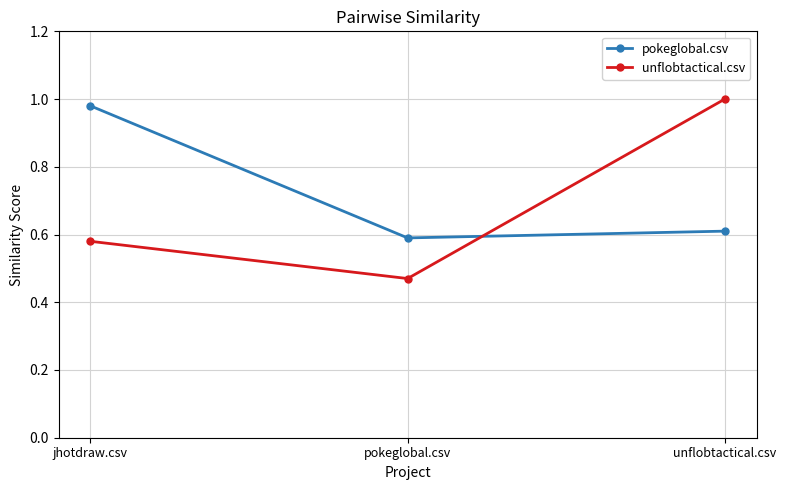

List the series in order of their peak value, highest first.

unflobtactical.csv, pokeglobal.csv